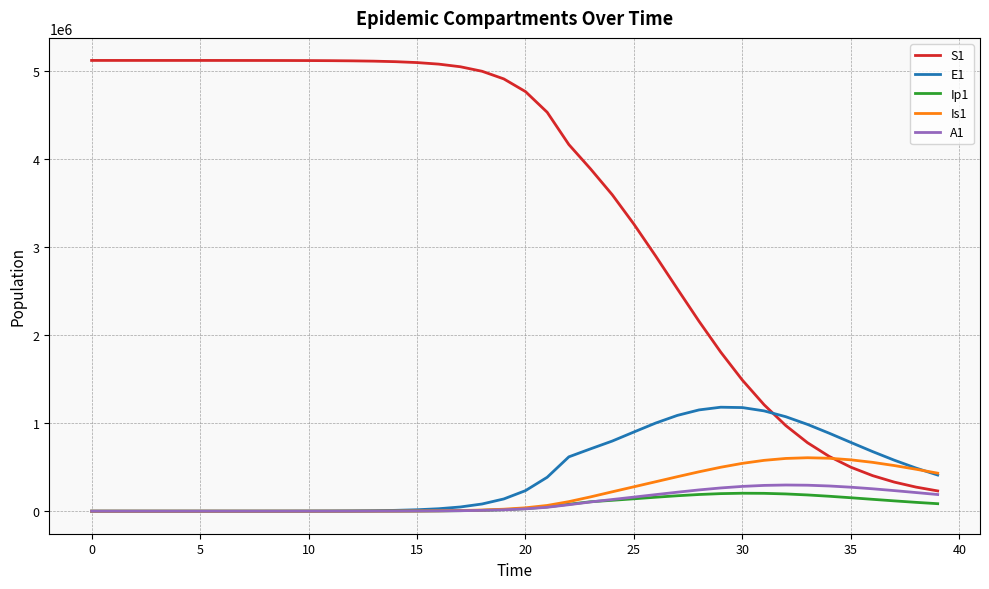

What is the sum of all A1 values?

4102849.1